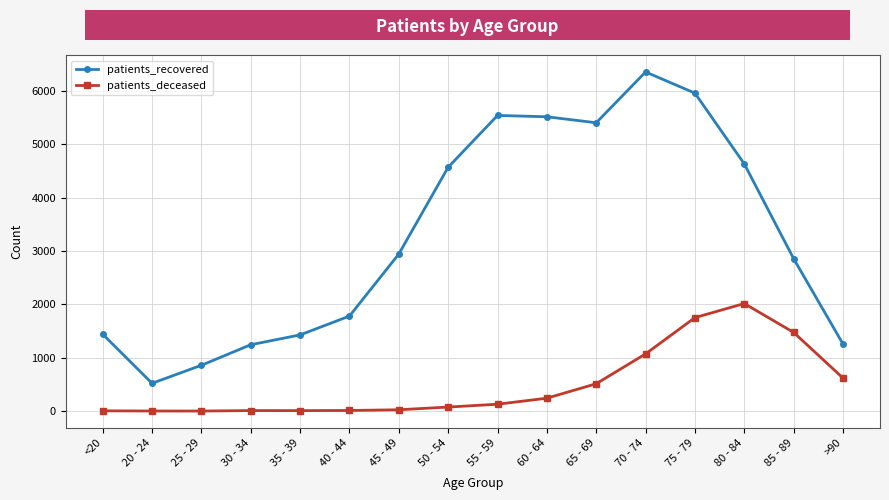

At which category is the sum across all series the highest?

75 - 79